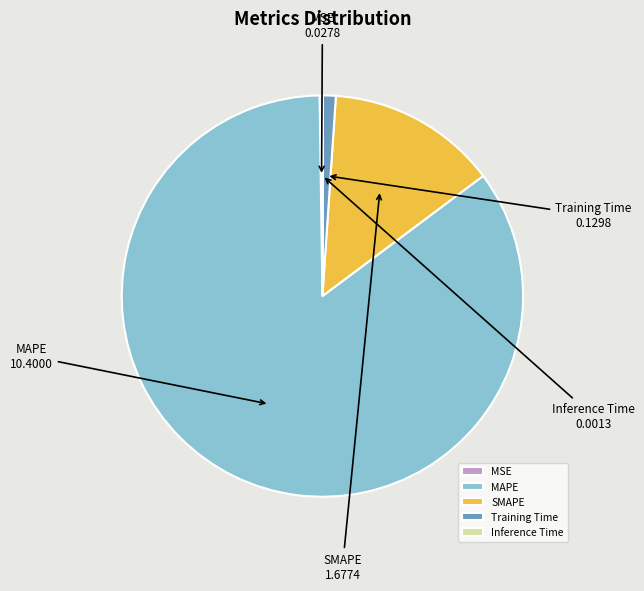

Which category accounts for the majority?

MAPE